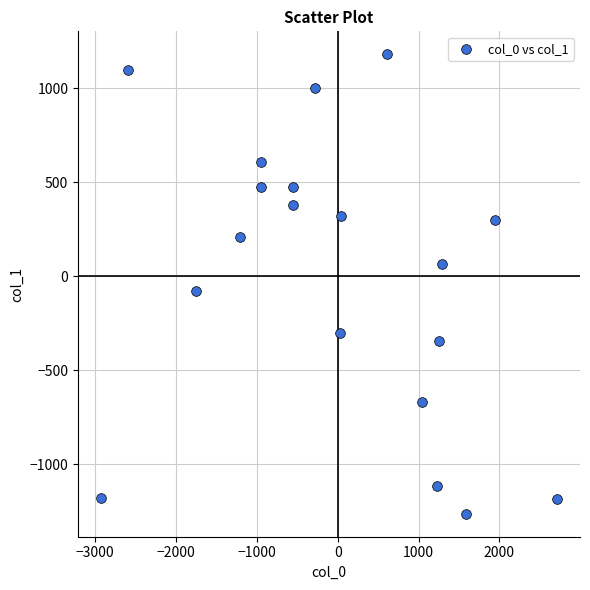

What Y value in the scatter plot is closest to -40?

-78.0